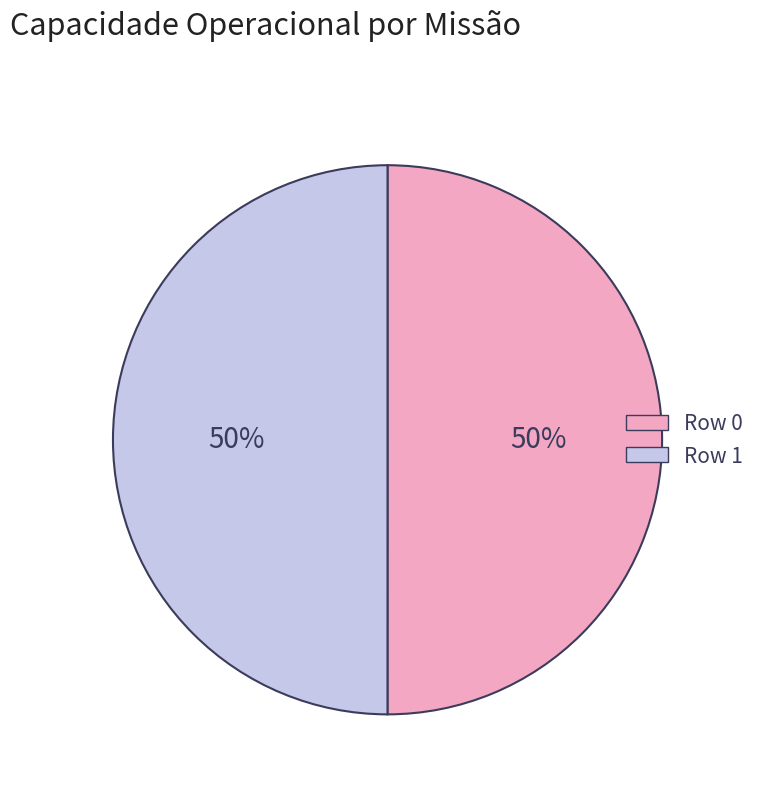

Is it true that Row 0 is 59% of the pie?

False